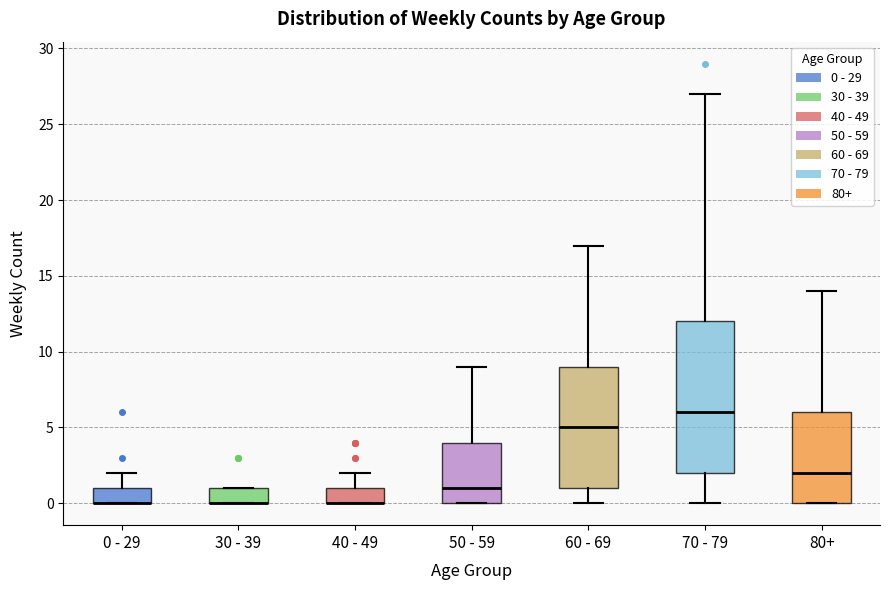

Where does the upper whisker of the box for 40 - 49 end on the y-axis? The values are not printed on the chart, so give them approximately, as read against the axis.

2